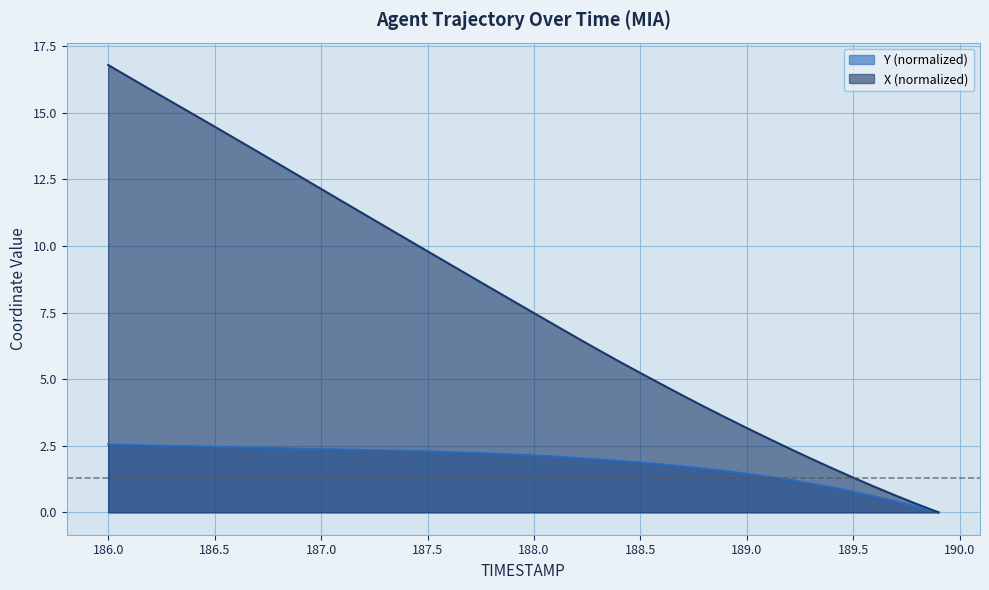

How many data points does each series have?

40